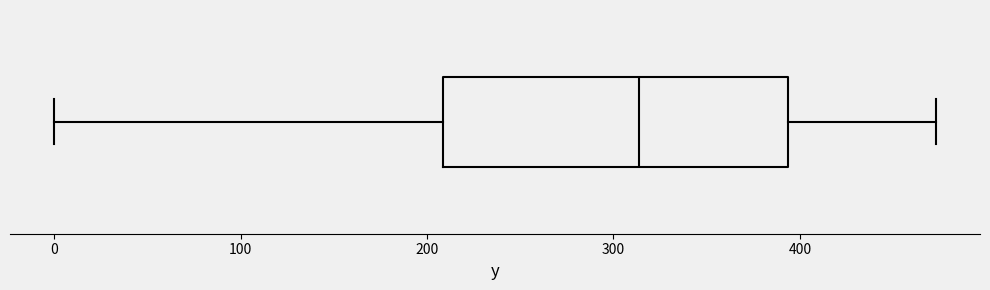

Transcribe this box plot: give where the median line is, the range the box spans, and where the two whiskers end, as read against the x-axis. The values are not printed on the chart, so give them approximately, as read against the axis.

median 310, box 210 to 390, whiskers 0 to 470